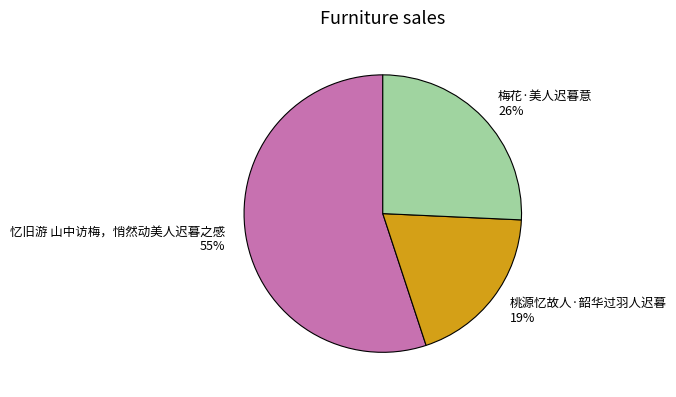

Rank the categories by value from highest to lowest.

忆旧游 山中访梅，悄然动美人迟暮之感, 梅花·美人迟暮意, 桃源忆故人·韶华过羽人迟暮